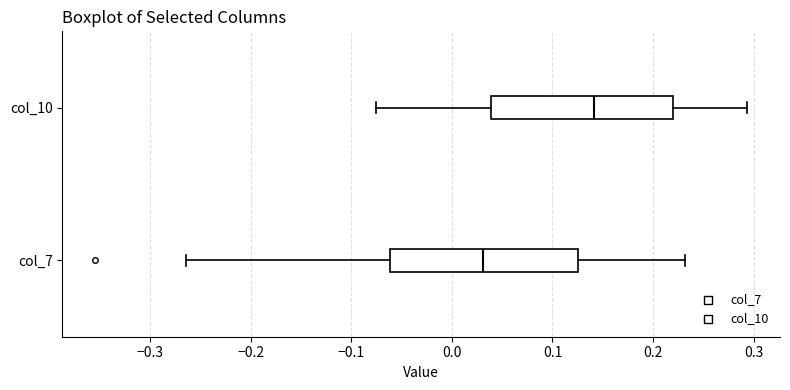

Where does the left whisker of the box for col_10 end on the x-axis? The values are not printed on the chart, so give them approximately, as read against the axis.

-0.08